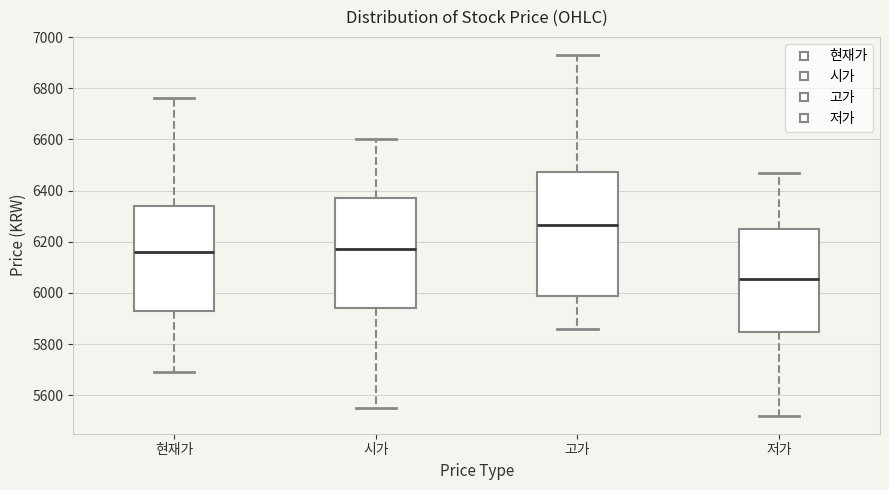

Reading left to right, transcribe this box plot: for each box, give where its median line is, the range the box spans, and where its two whiskers end, as read against the y-axis. The values are not printed on the chart, so give them approximately, as read against the axis.

현재가: median 6160, box 5940 to 6340, whiskers 5700 to 6760
시가: median 6180, box 5940 to 6380, whiskers 5560 to 6600
고가: median 6260, box 5980 to 6480, whiskers 5860 to 6940
저가: median 6060, box 5840 to 6260, whiskers 5520 to 6480